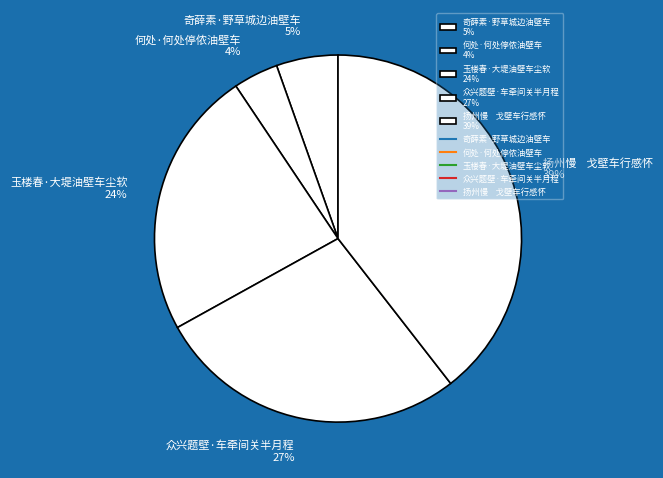

How many slices are in this pie chart?

5